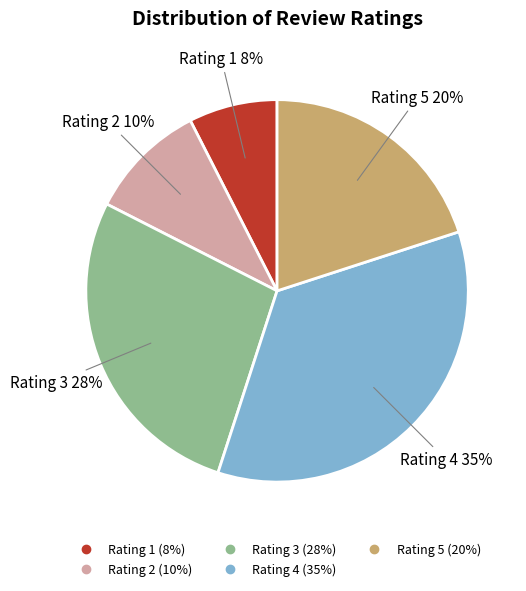

Is there a majority slice in this chart?

No